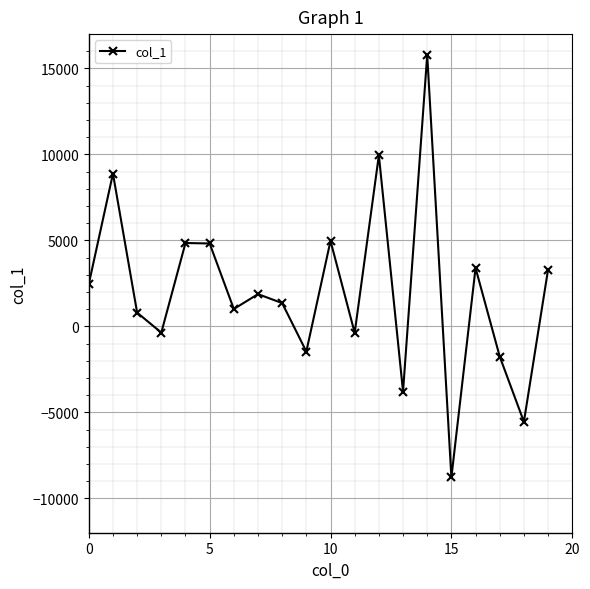

What is the difference between the maximum and minimum values?

24573.9